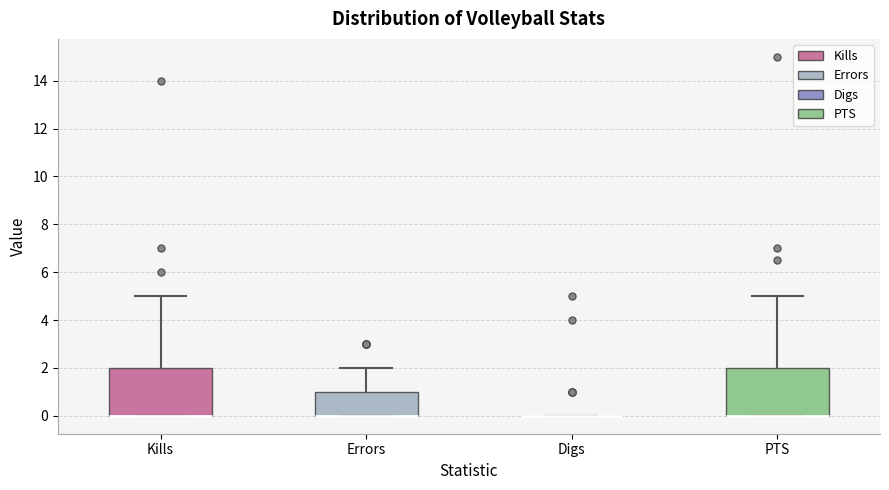

Where is the lower edge of the box for Errors on the y-axis? The values are not printed on the chart, so give them approximately, as read against the axis.

0